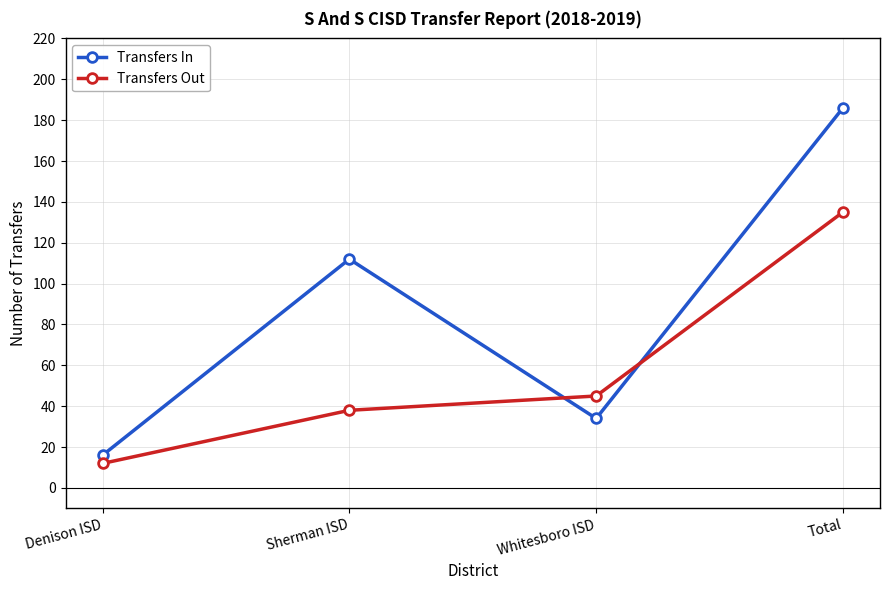

What is the maximum value for Transfers In?

186